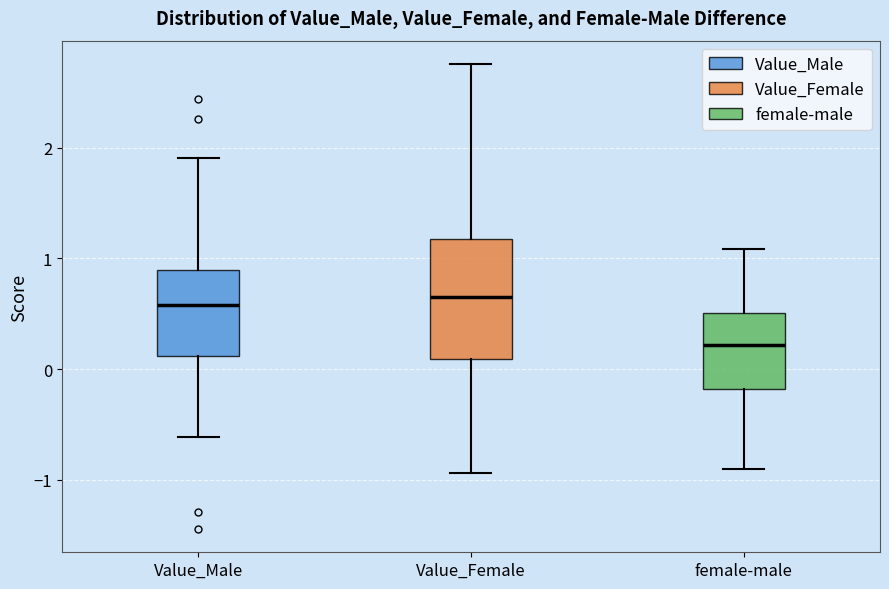

Where does the lower whisker of the box for Value_Male end on the y-axis? The values are not printed on the chart, so give them approximately, as read against the axis.

-0.6